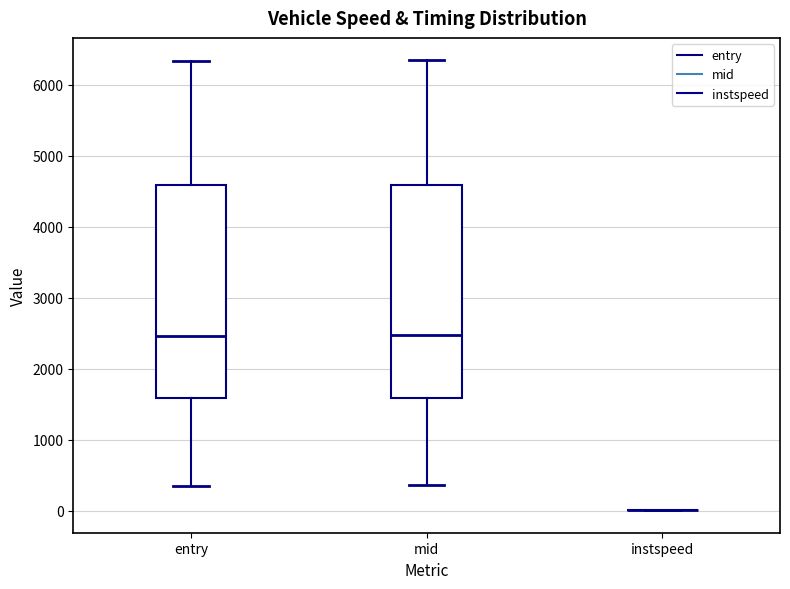

Reading left to right, transcribe this box plot: for each box, give where its median line is, the range the box spans, and where its two whiskers end, as read against the y-axis. The values are not printed on the chart, so give them approximately, as read against the axis.

entry: median 2500, box 1600 to 4600, whiskers 400 to 6300
mid: median 2500, box 1600 to 4600, whiskers 400 to 6300
instspeed: box collapsed to a line at 0, whiskers 0 to 0